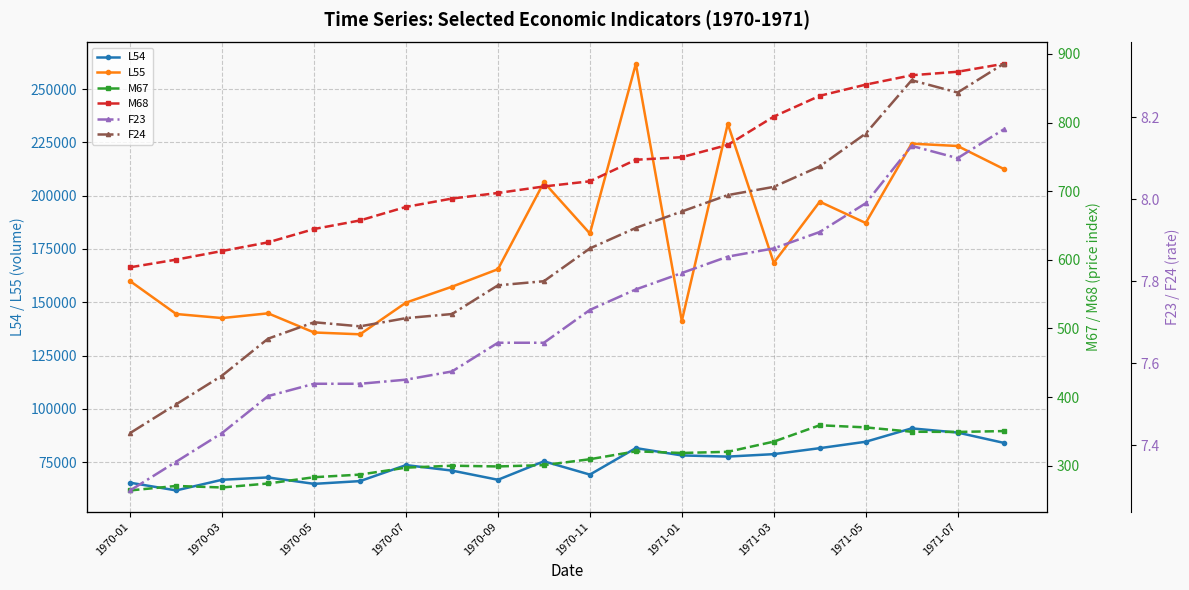

How many interior local valleys does the L55 series have?

6